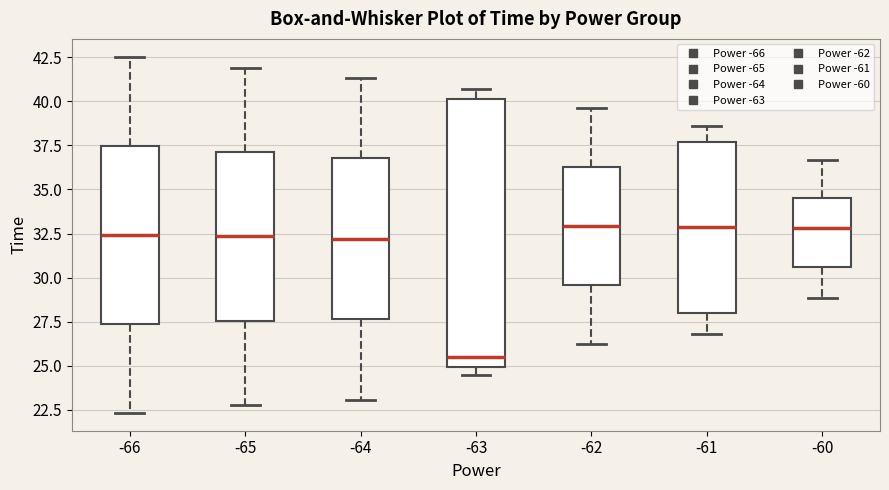

Which box is the tallest, from its lower edge to its upper edge?

-63